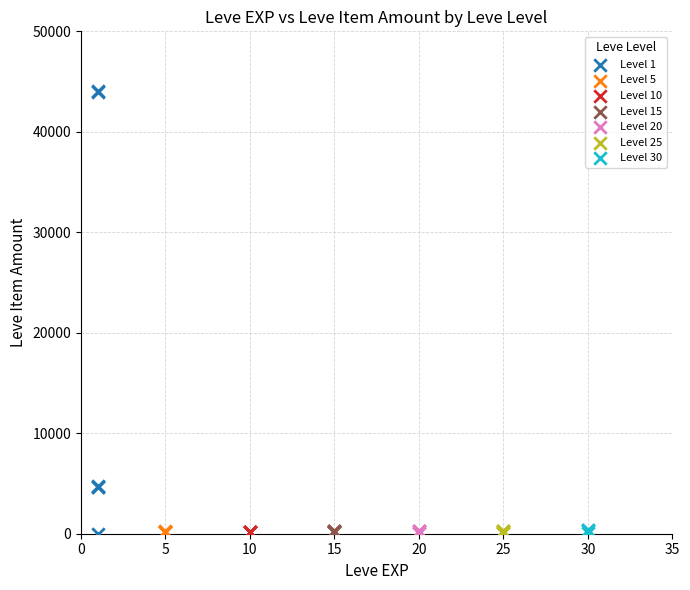

Which series has the largest Y range (max minus min)?

Level 1